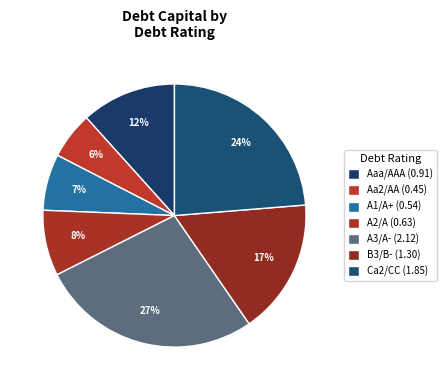

Which category has the smallest portion of the pie?

Aa2/AA